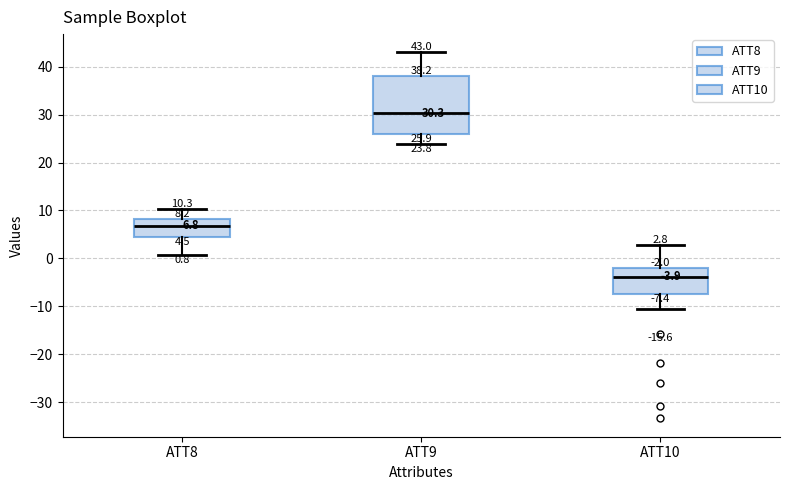

Comparing the boxes themselves (not the whiskers), which one is the tallest?

ATT9